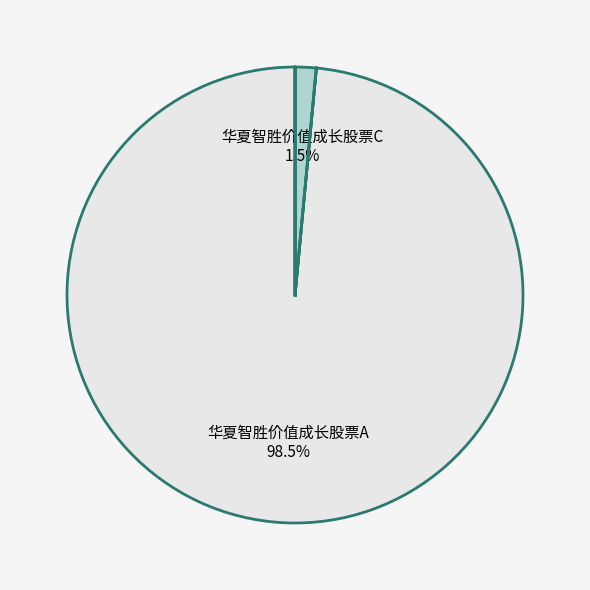

Does any single category account for the majority?

Yes